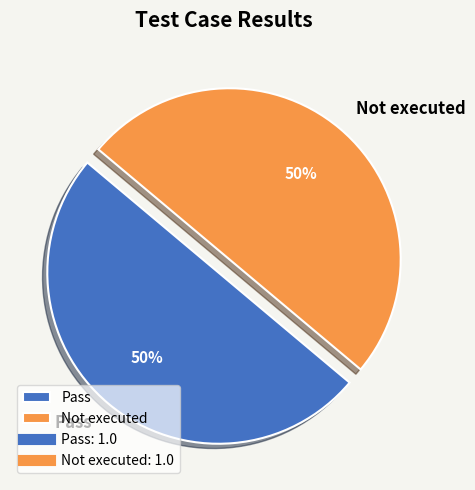

What is the ratio of the value at Not executed to the value at Pass?

1.0